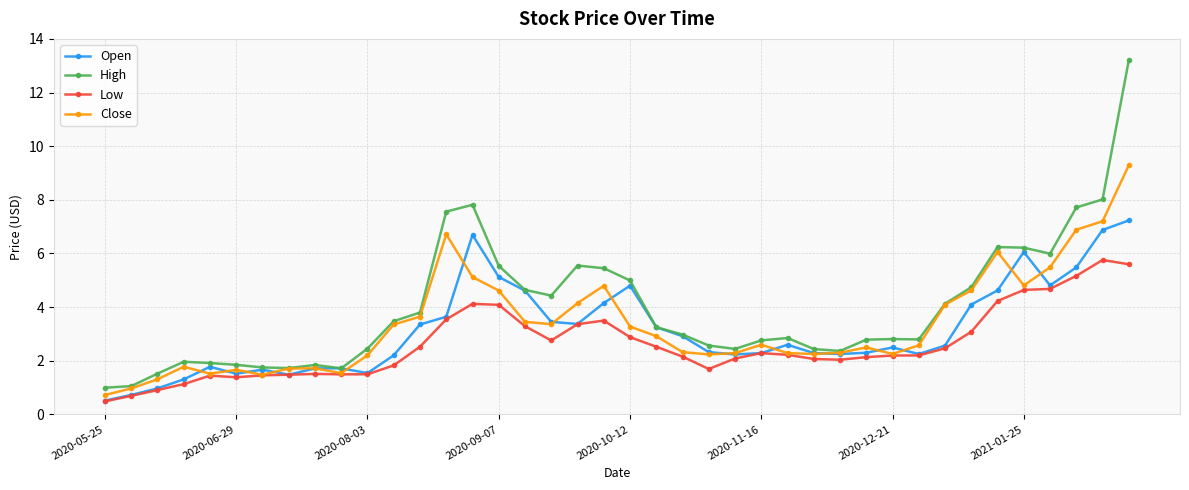

True or false: Low has more than 2 interior local peaks.

True